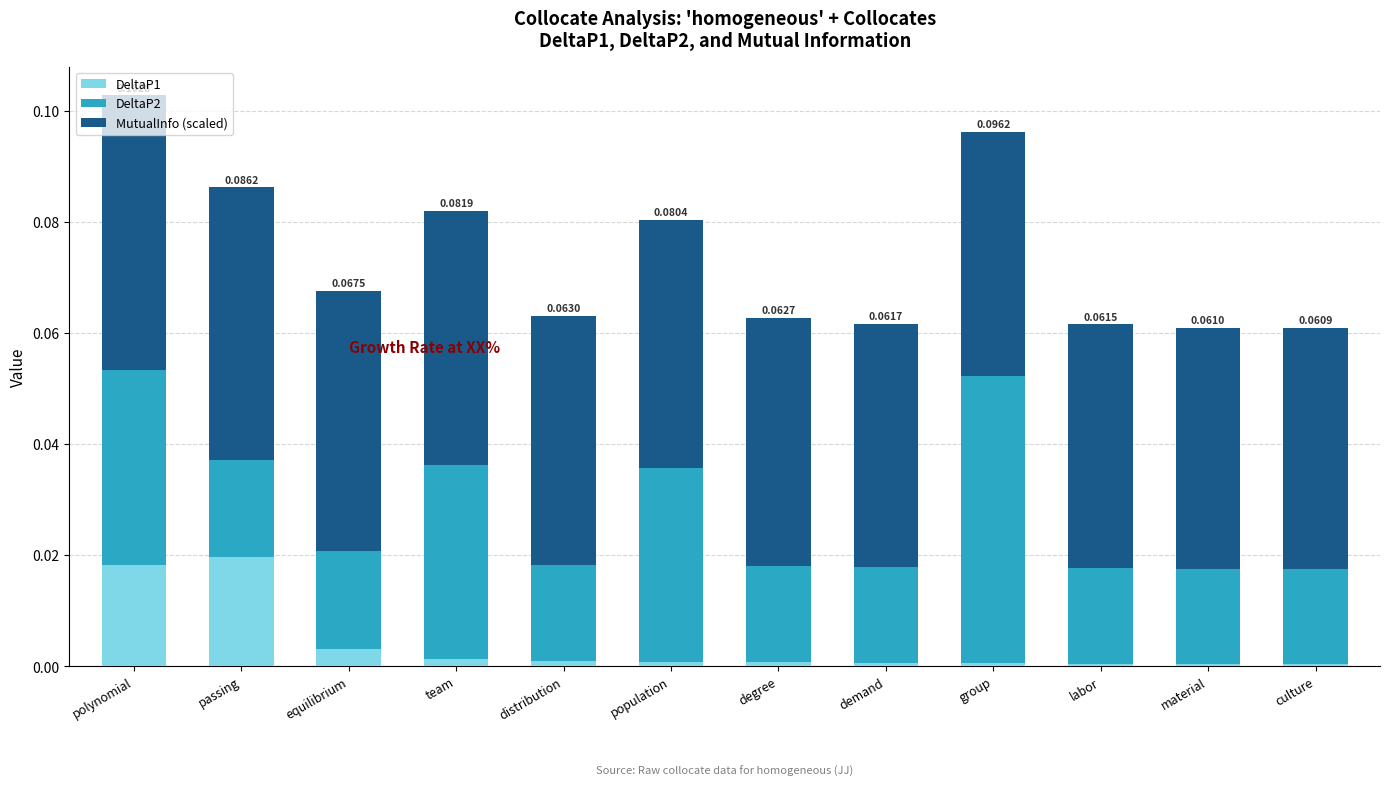

At which category is the sum across all series the highest?

polynomial